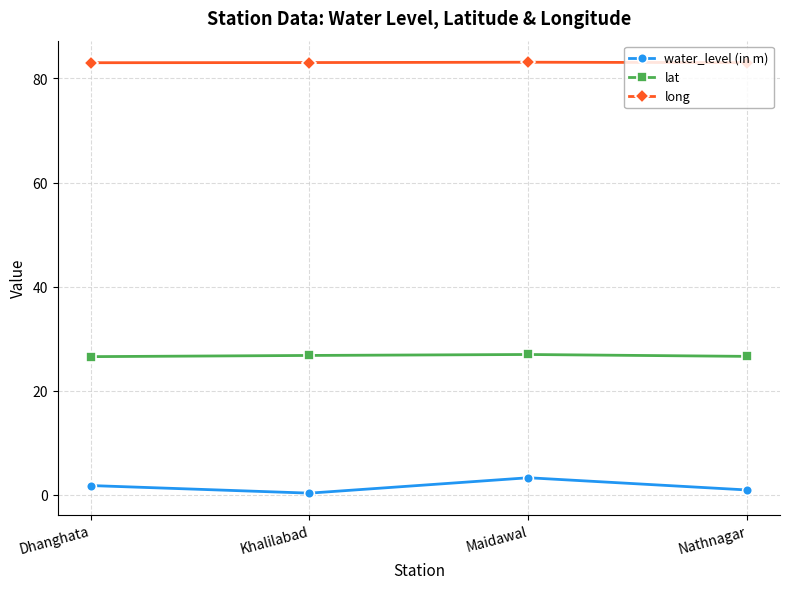

True or false: lat has a value of 26.6 at Nathnagar.

True